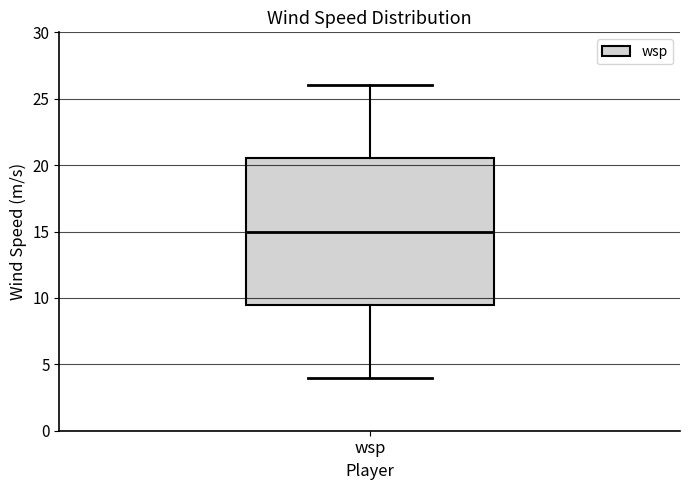

Transcribe this box plot: give where the median line is, the range the box spans, and where the two whiskers end, as read against the y-axis. The values are not printed on the chart, so give them approximately, as read against the axis.

median 15.0, box 9.5 to 20.5, whiskers 4.0 to 26.0